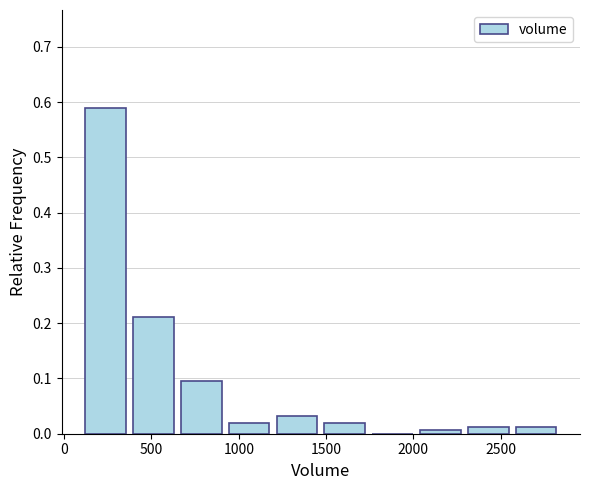

Which range on the x-axis has the tallest bar?

100 to 350